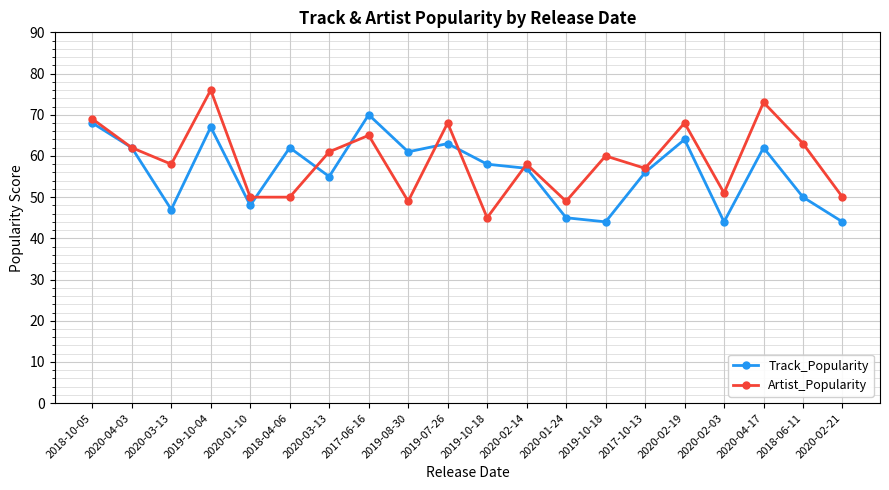

In Track_Popularity, how many points are higher than both neighbors (excluding endpoints)?

6